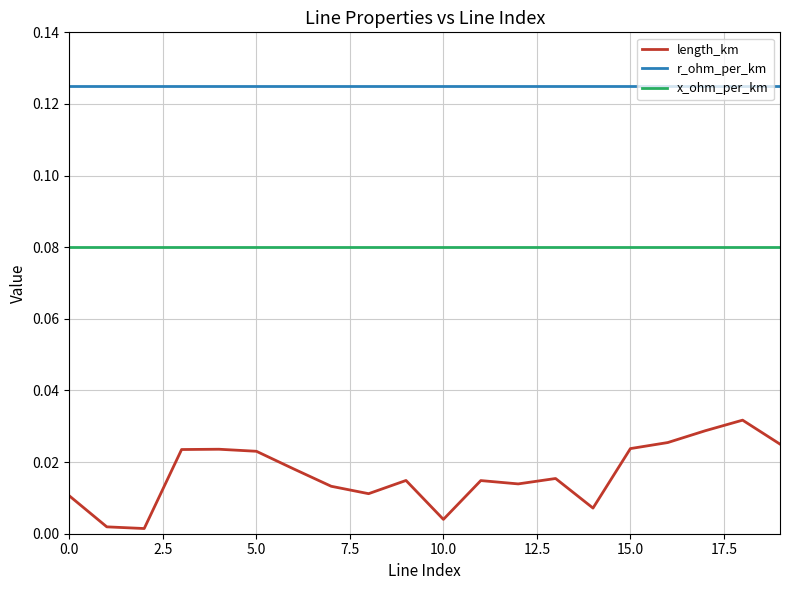

Rank the series by their maximum value, from lowest to highest.

length_km, x_ohm_per_km, r_ohm_per_km